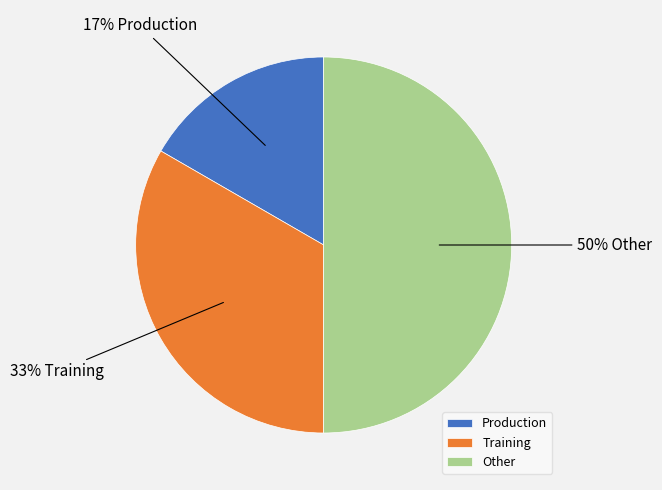

What is the ratio of the value at Training to the value at Other?

0.7